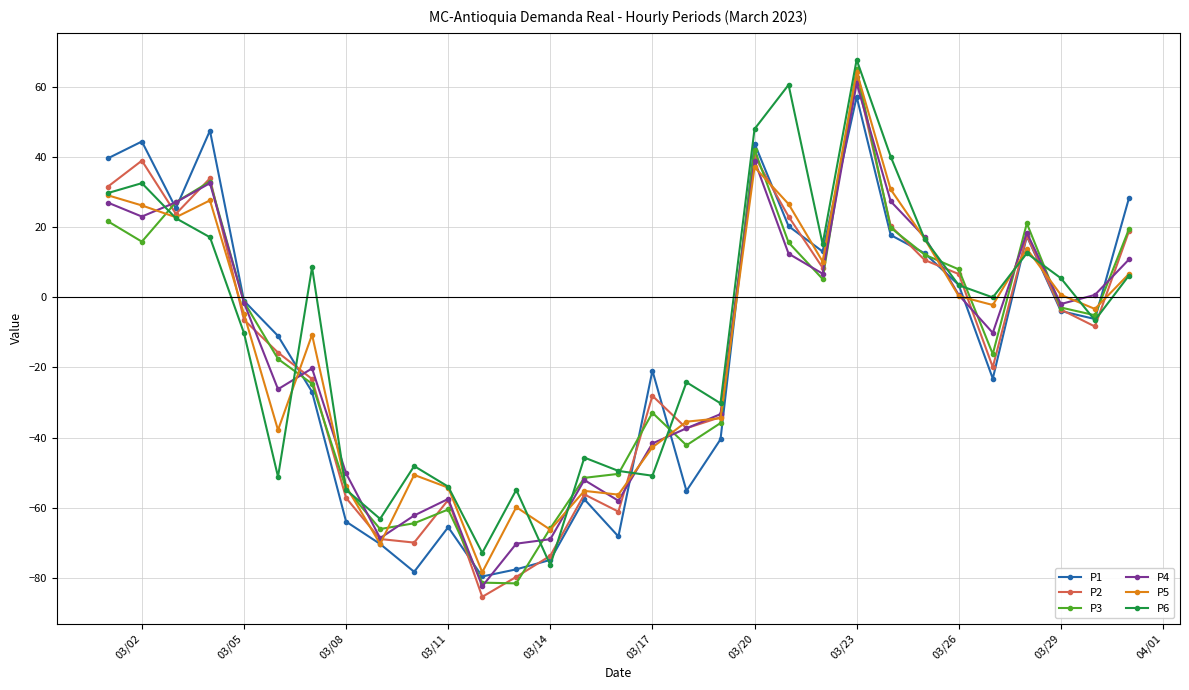

After their last crossing, which series has the higher values: P3 or P5?

P3